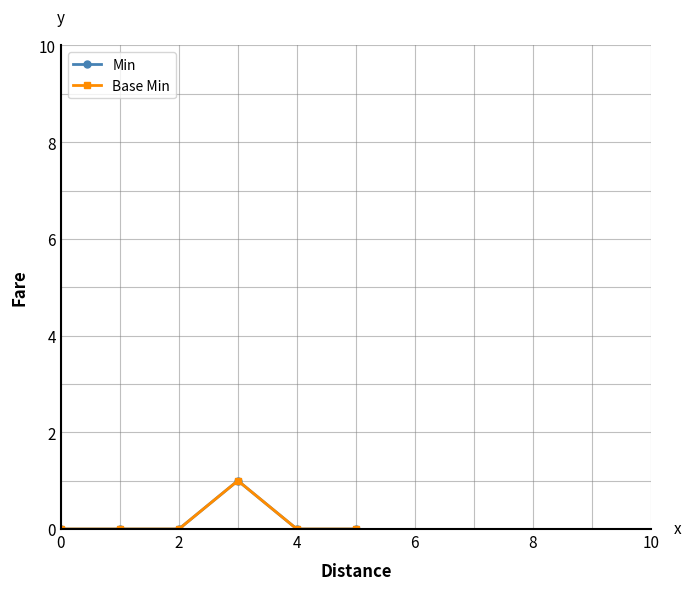

How many lines are shown in the chart?

2